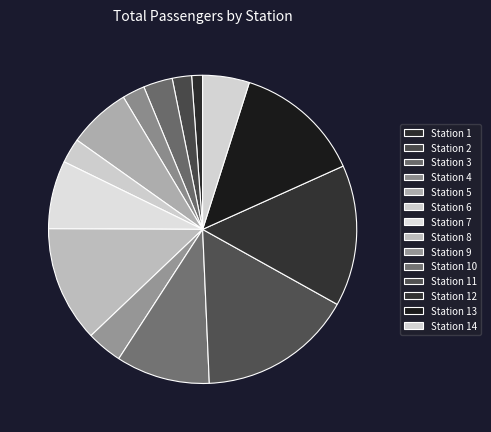

Which category has the biggest portion of the pie?

Station 11